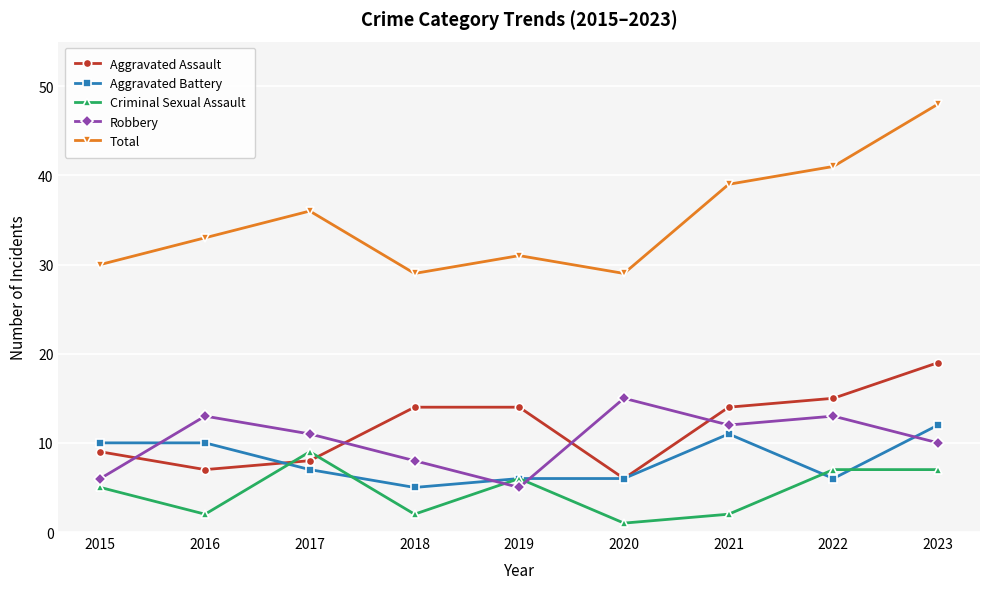

Where do Criminal Sexual Assault and Aggravated Battery first cross each other?

2016 and 2017